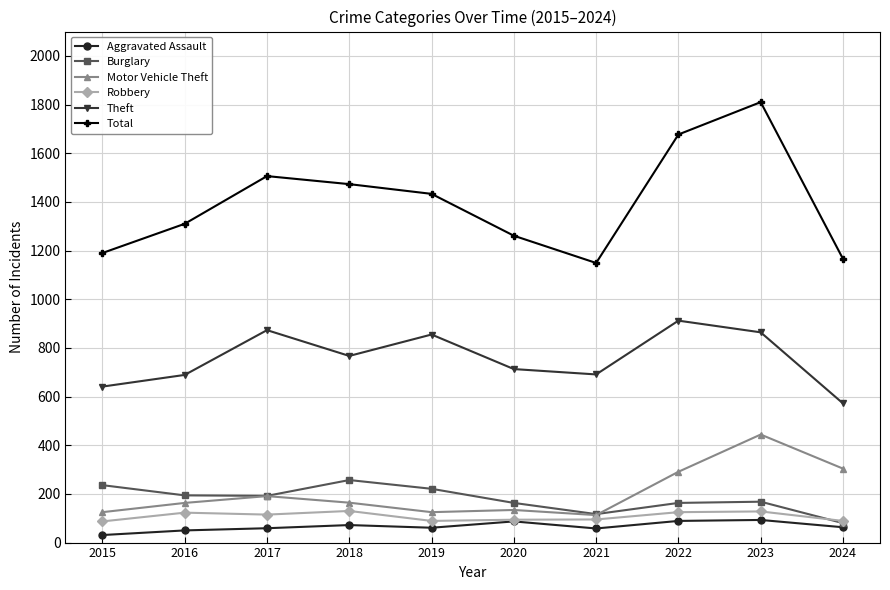

Which series has the largest total across all categories?

Total